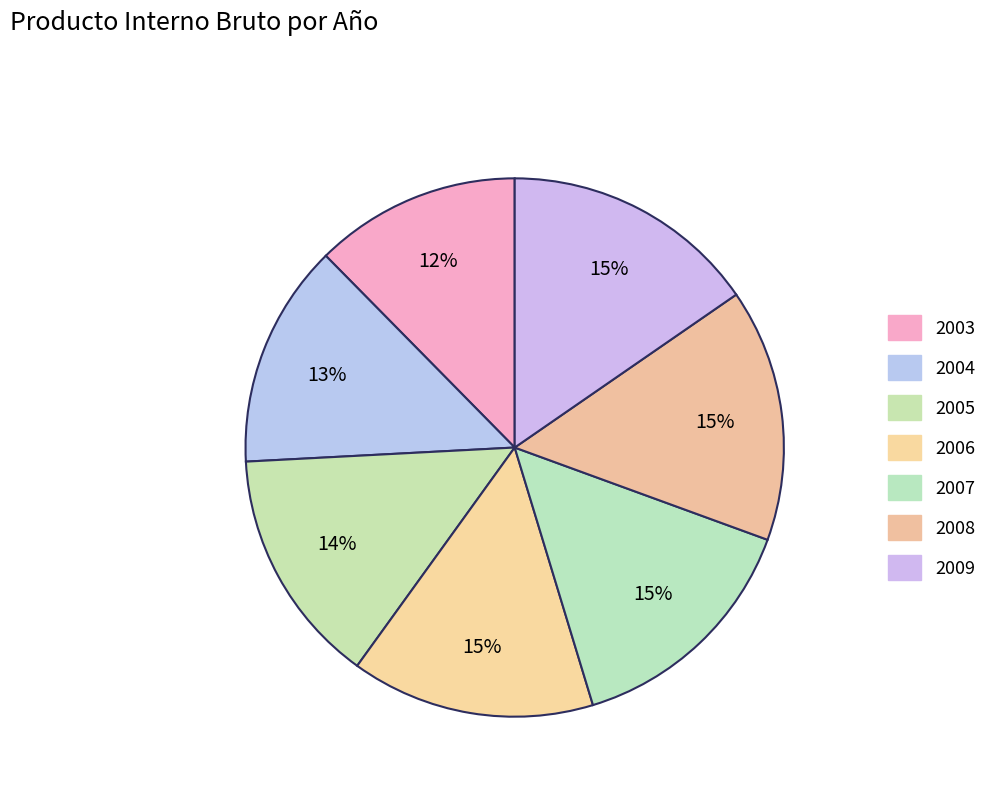

How many slices are in this pie chart?

7